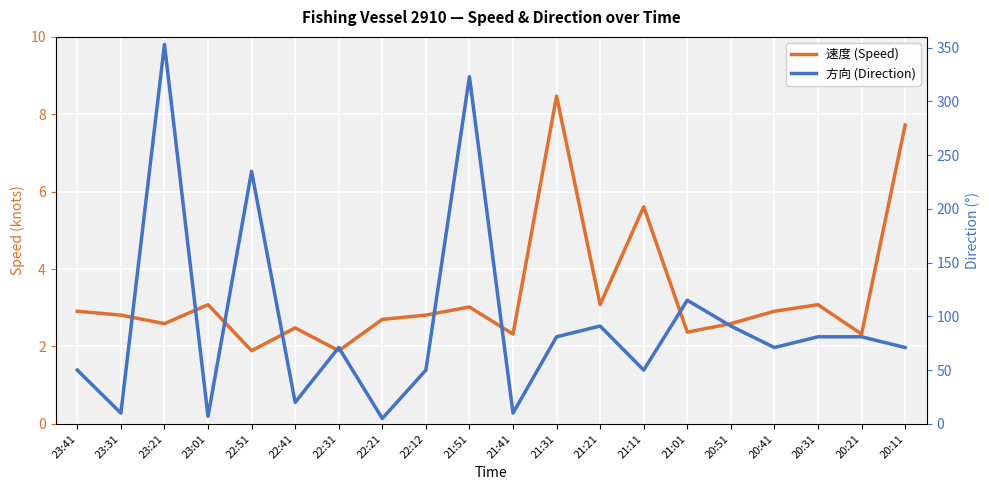

List the labels in order of 速度 (Speed) value, largest first.

21:31, 20:11, 21:11, 23:01, 21:21, 20:31, 21:51, 23:41, 20:41, 23:31, 22:12, 22:21, 23:21, 20:51, 22:41, 21:01, 21:41, 20:21, 22:51, 22:31